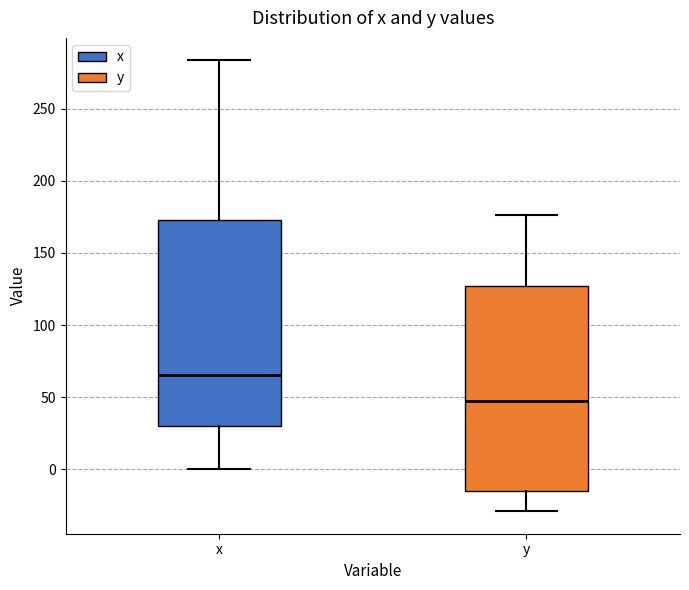

Which box's median line is the highest?

x